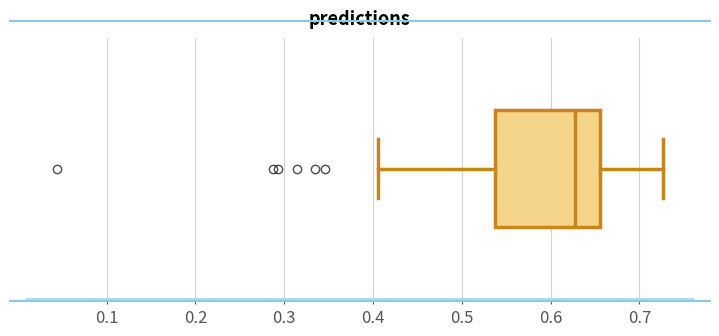

Read this box plot against the x-axis: the position of the median line, the range covered by the box, and the ends of both whiskers. The values are not printed on the chart, so give them approximately, as read against the axis.

median 0.63, box 0.54 to 0.66, whiskers 0.41 to 0.73